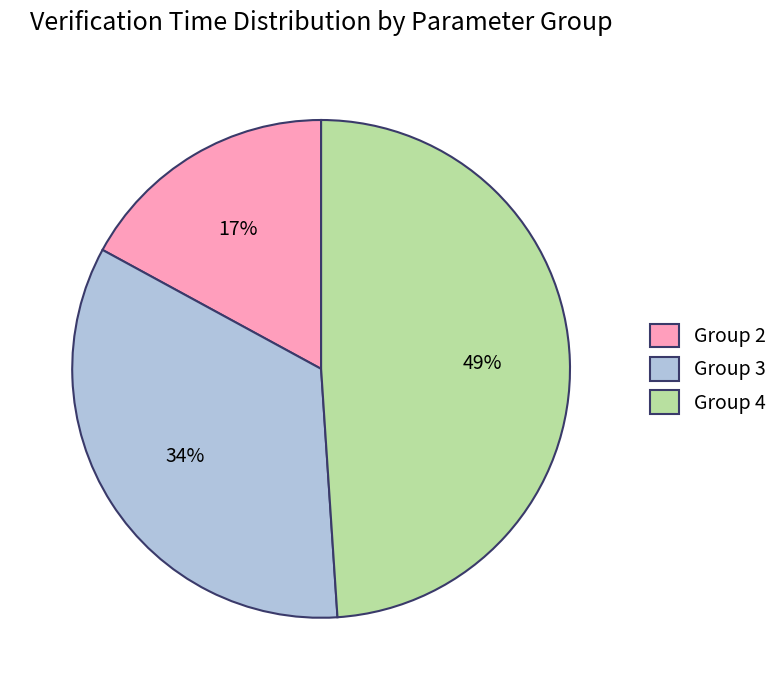

Count the number of slices in the pie.

3